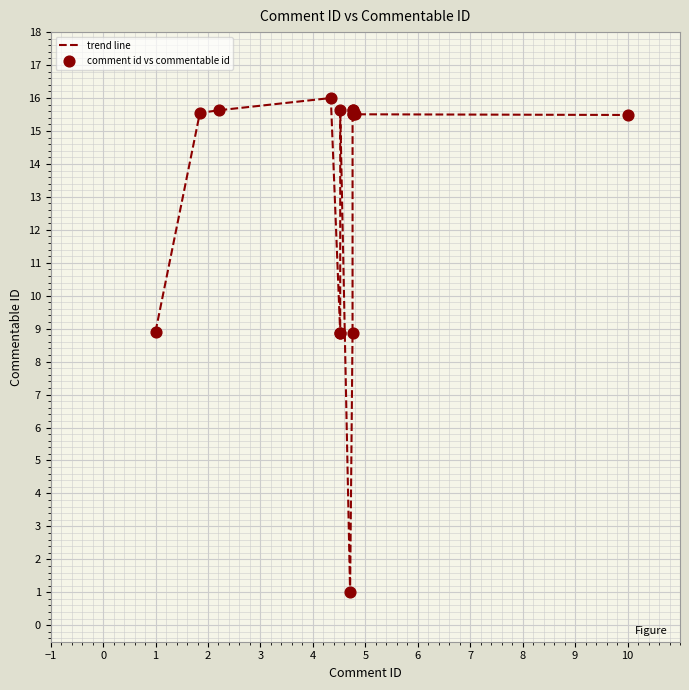

What is the maximum value shown in the chart?

16.0